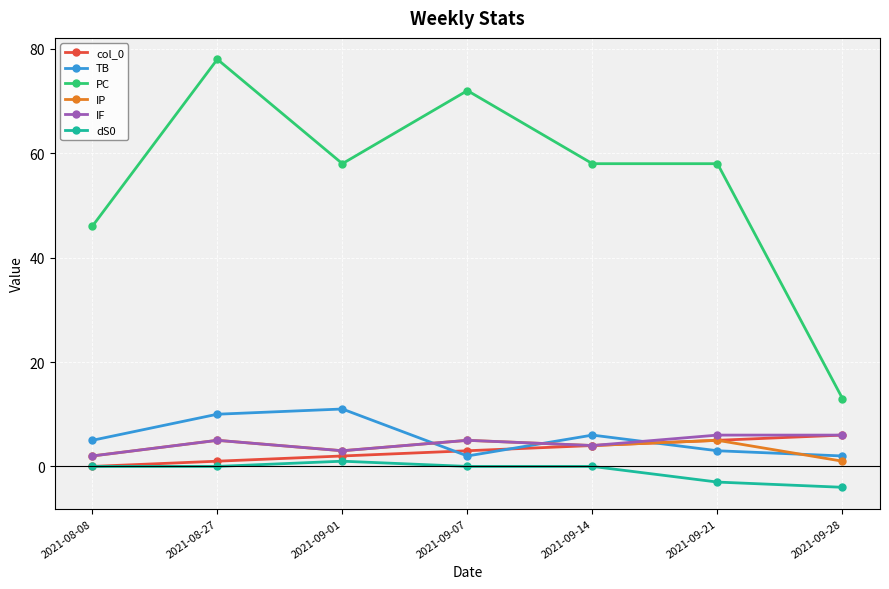

What is the label of the 7th point from the right?

2021-08-08